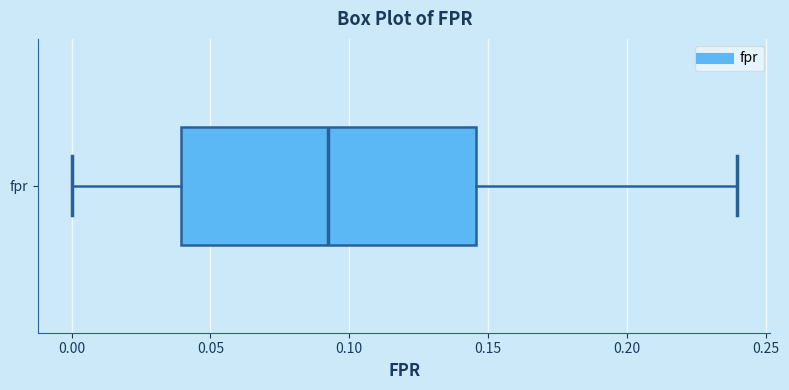

Where does the left whisker of the box for fpr end on the x-axis? The values are not printed on the chart, so give them approximately, as read against the axis.

0.000